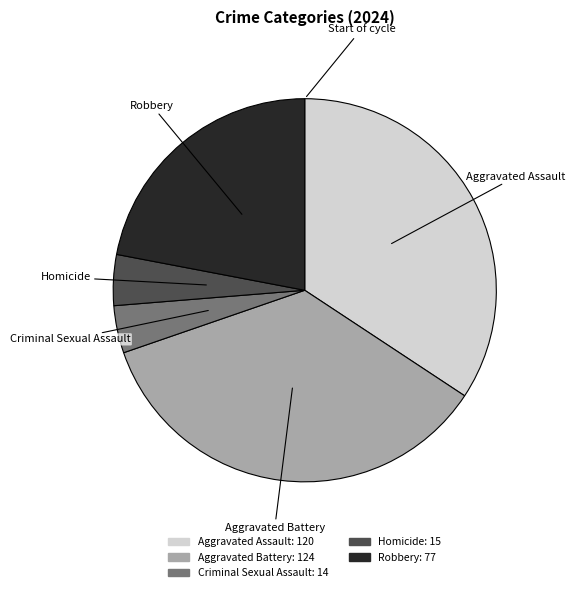

What is the largest slice in the pie chart?

Aggravated Battery